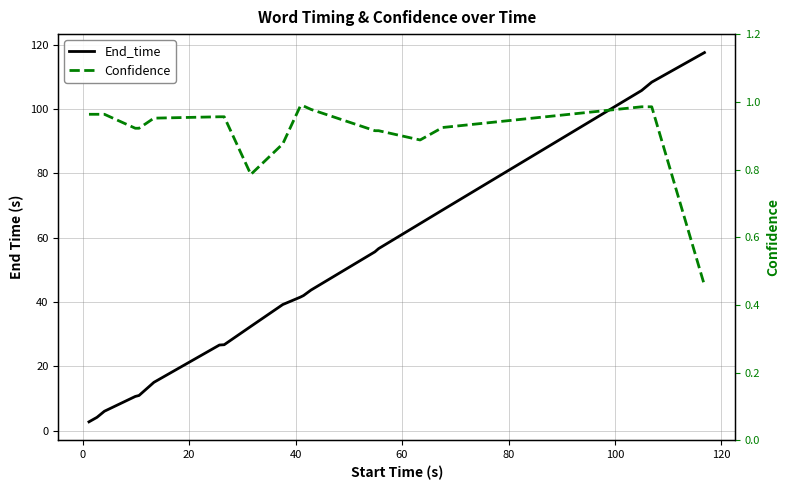

Does the chart display data point markers on the line(s)?

No